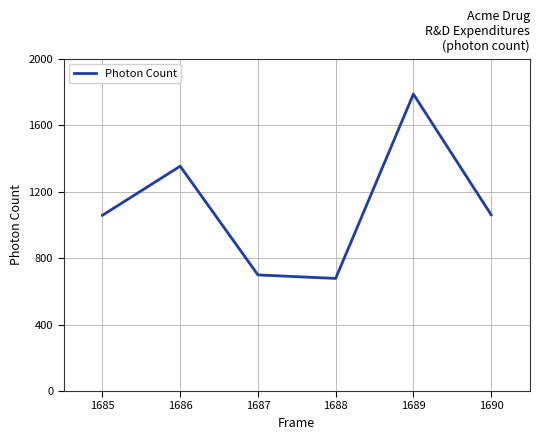

Count the number of categories in the chart.

6